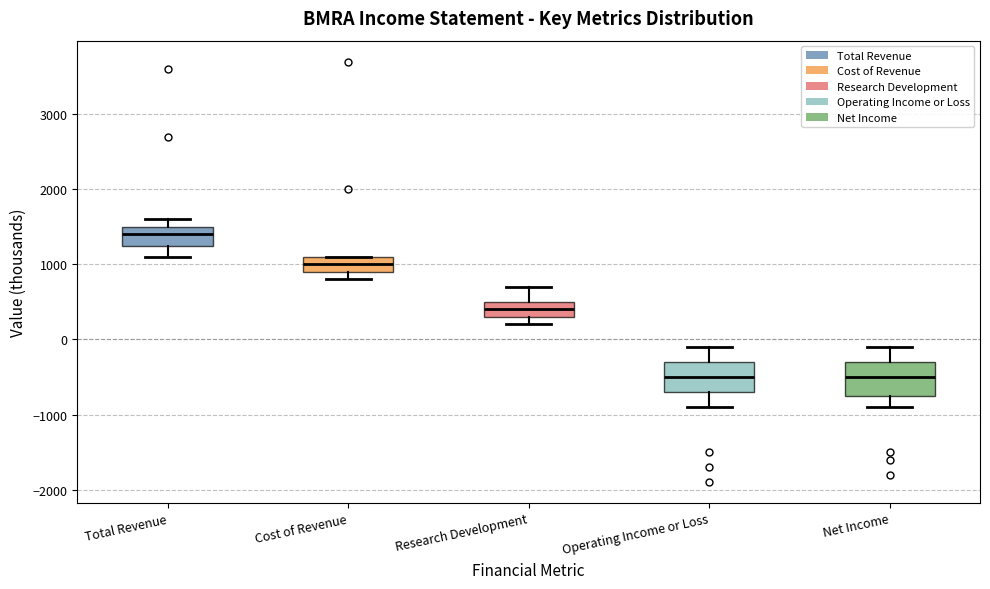

Reading left to right, transcribe this box plot: for each box, give where its median line is, the range the box spans, and where its two whiskers end, as read against the y-axis. The values are not printed on the chart, so give them approximately, as read against the axis.

Total Revenue: median 1400, box 1300 to 1500, whiskers 1100 to 1600
Cost of Revenue: median 1000, box 900 to 1100, whiskers 800 to 1100
Research Development: median 400, box 300 to 500, whiskers 200 to 700
Operating Income or Loss: median -500, box -700 to -300, whiskers -900 to -100
Net Income: median -500, box -700 to -300, whiskers -900 to -100